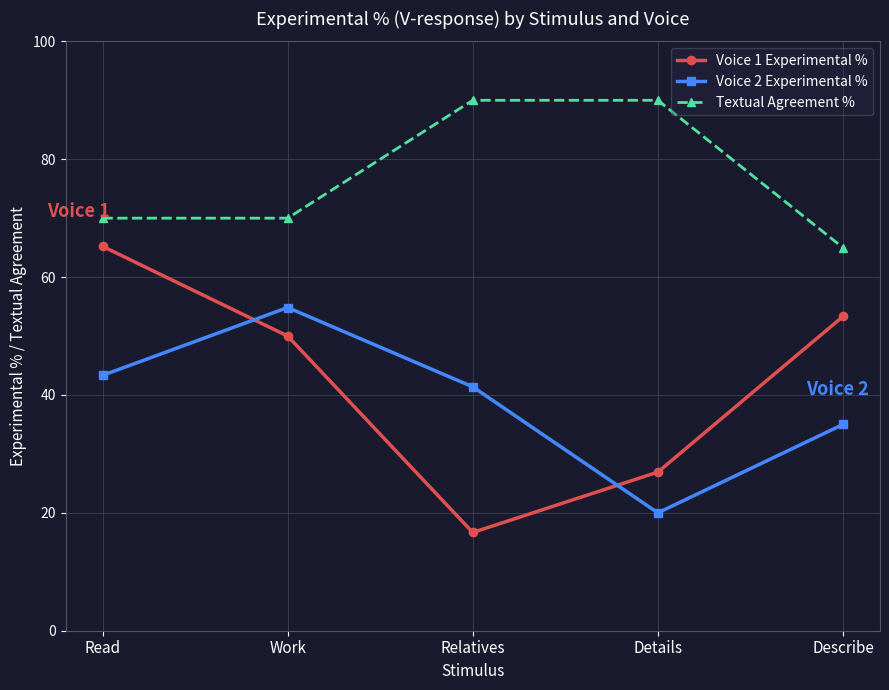

Does the chart have visible grid lines?

Yes